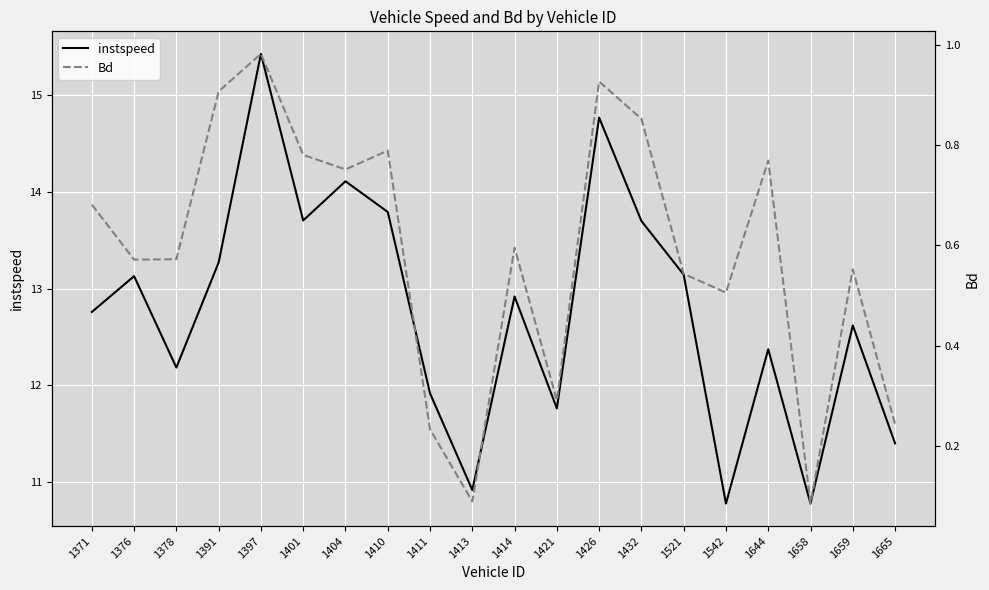

Which series has the largest total across all categories?

instspeed